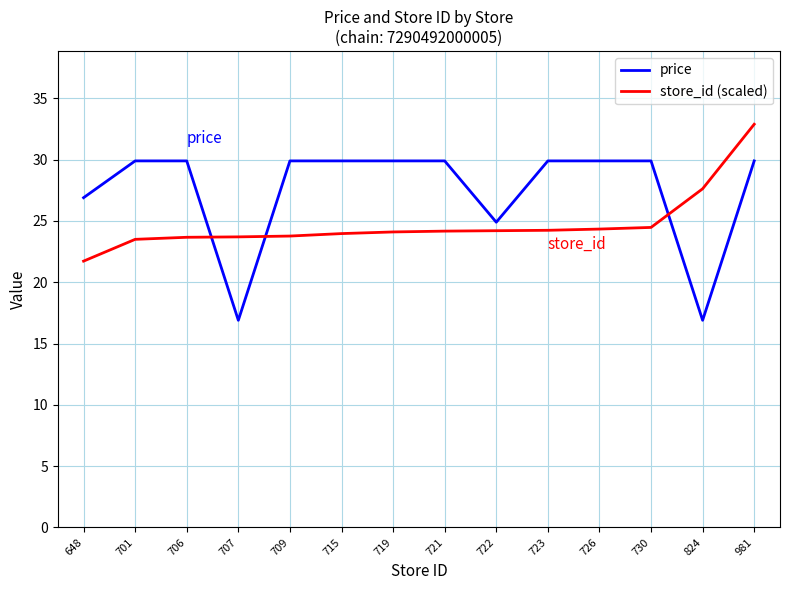

After their last crossing, which series has the higher values: store_id (scaled) or price?

store_id (scaled)